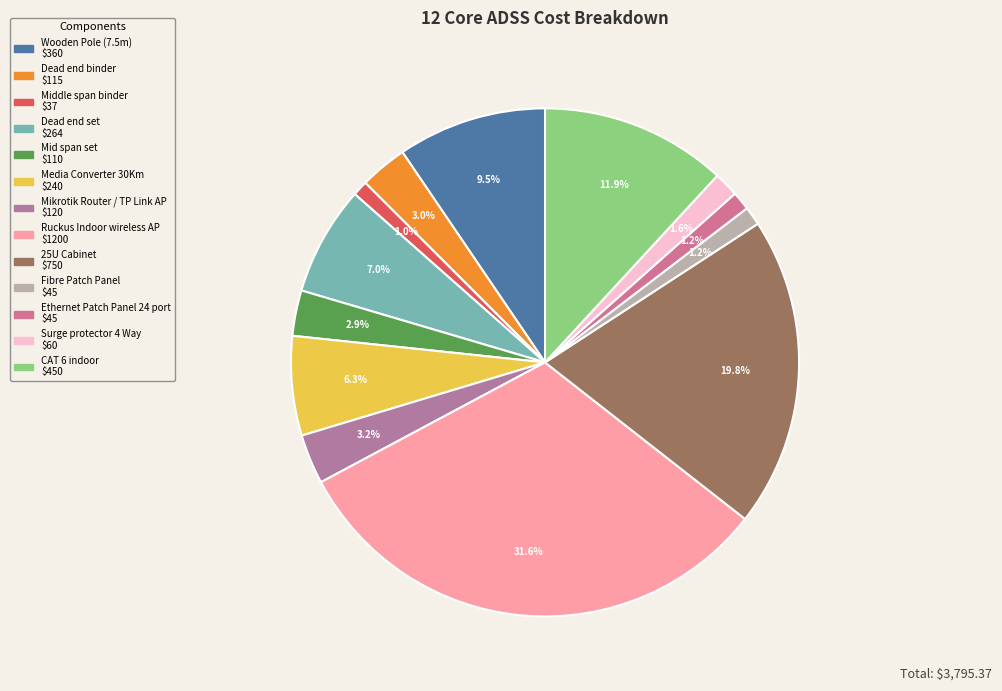

Which slice is the smallest?

Middle span binder